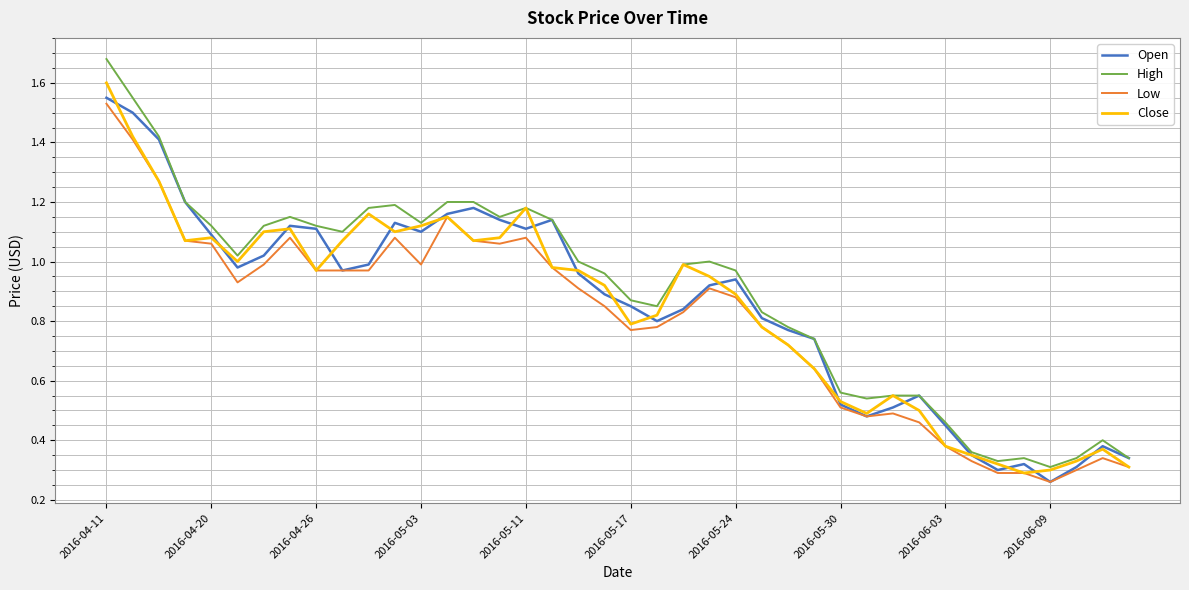

Which series has the largest range (max minus min)?

High